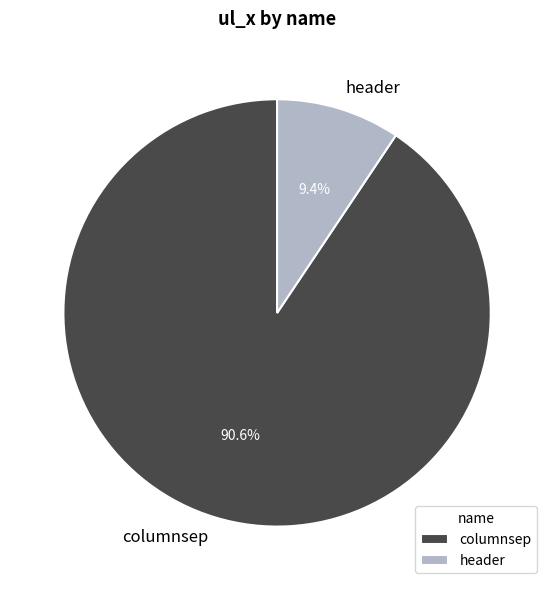

What is the ratio of the value at header to the value at columnsep?

0.1